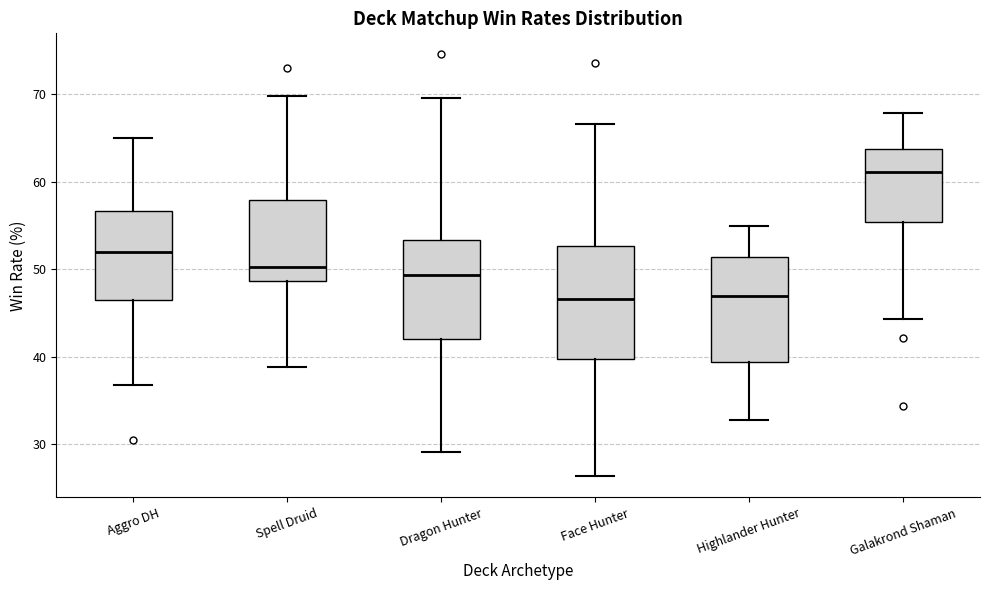

Reading left to right, transcribe this box plot: for each box, give where its median line is, the range the box spans, and where its two whiskers end, as read against the y-axis. The values are not printed on the chart, so give them approximately, as read against the axis.

Aggro DH: median 52, box 47 to 57, whiskers 37 to 65
Spell Druid: median 50, box 49 to 58, whiskers 39 to 70
Dragon Hunter: median 49, box 42 to 53, whiskers 29 to 70
Face Hunter: median 47, box 40 to 53, whiskers 26 to 67
Highlander Hunter: median 47, box 39 to 51, whiskers 33 to 55
Galakrond Shaman: median 61, box 55 to 64, whiskers 44 to 68